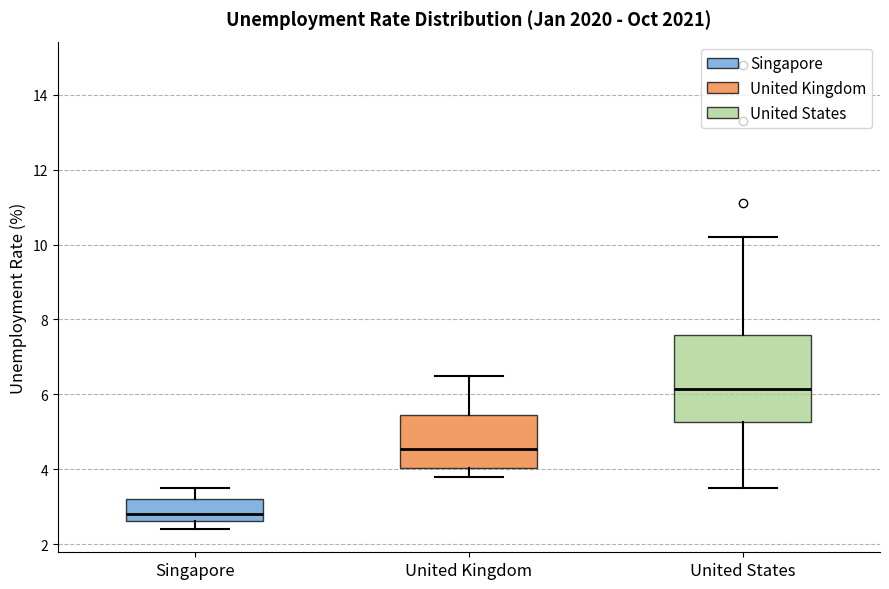

Reading left to right, transcribe this box plot: for each box, give where its median line is, the range the box spans, and where its two whiskers end, as read against the y-axis. The values are not printed on the chart, so give them approximately, as read against the axis.

Singapore: median 2.8, box 2.6 to 3.2, whiskers 2.4 to 3.6
United Kingdom: median 4.6, box 4.0 to 5.4, whiskers 3.8 to 6.6
United States: median 6.2, box 5.2 to 7.6, whiskers 3.6 to 10.2